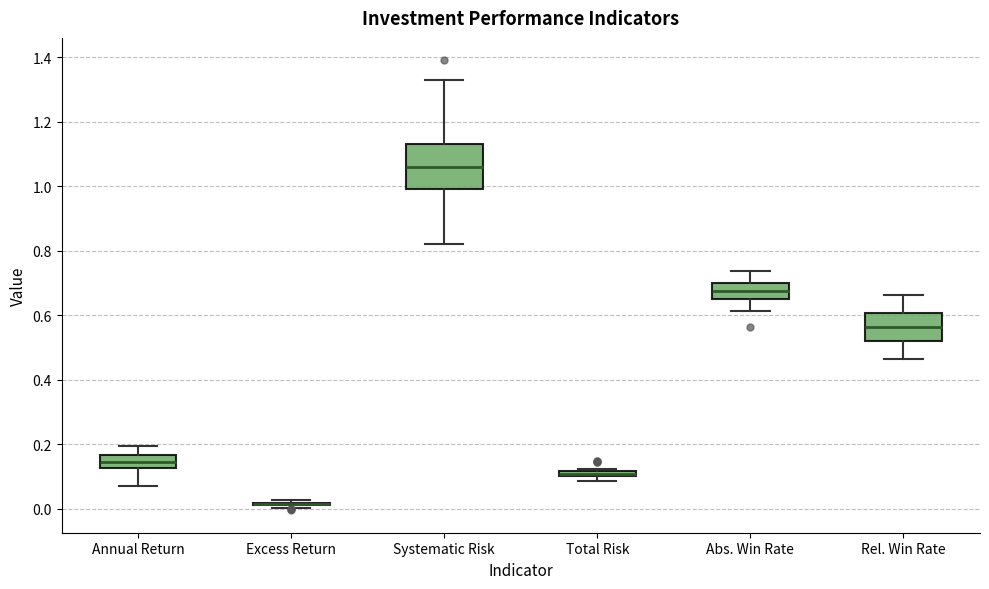

Where is the upper edge of the box for Total Risk on the y-axis? The values are not printed on the chart, so give them approximately, as read against the axis.

0.12